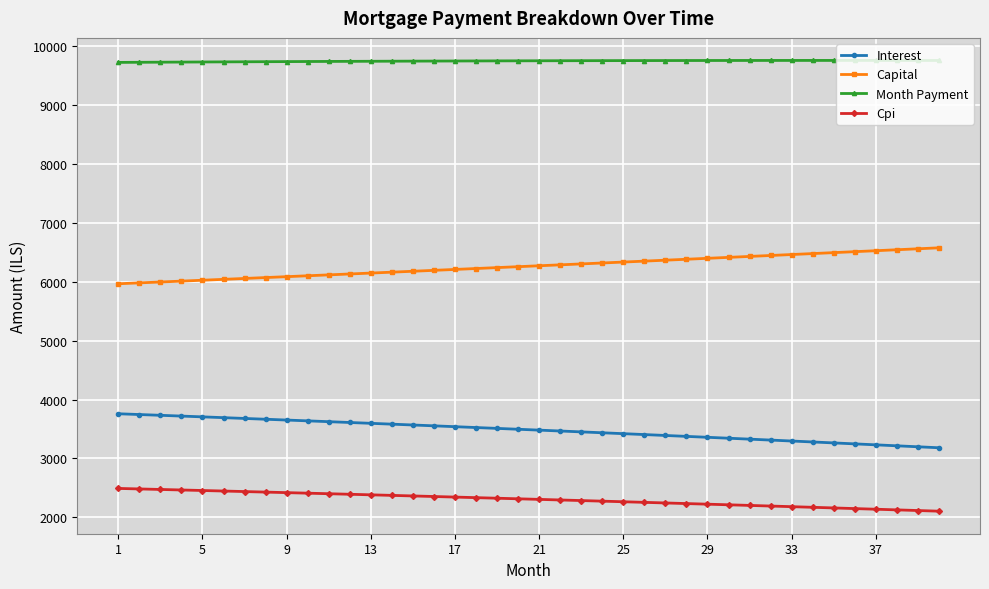

True or false: Cpi and Interest cross at least once.

False